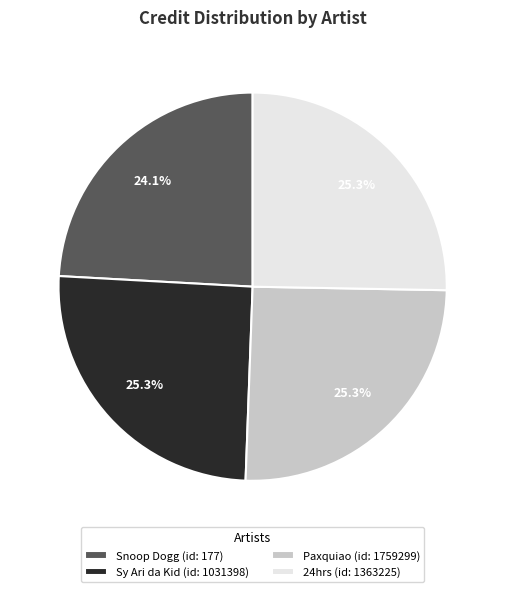

Is there any slice that represents more than half of the pie?

No